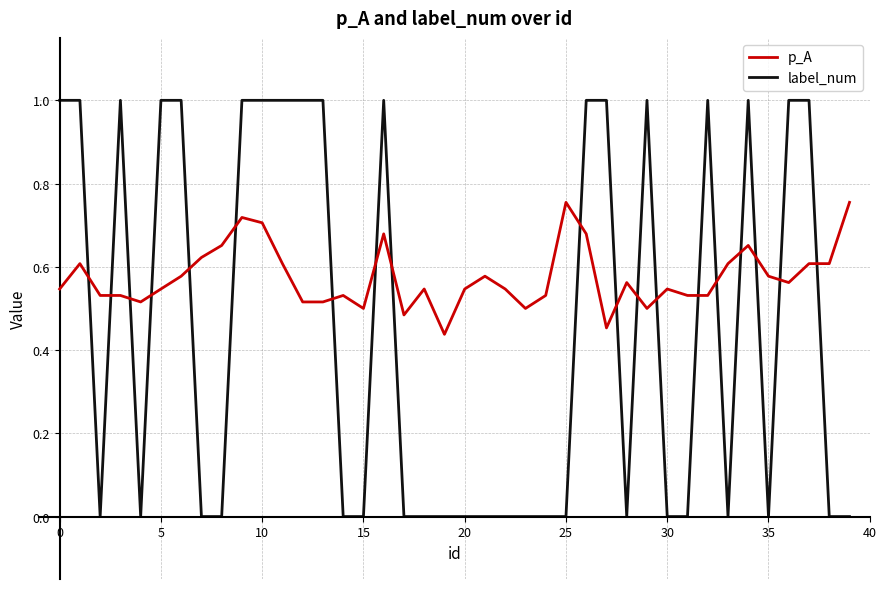

Which series has the largest total across all categories?

p_A